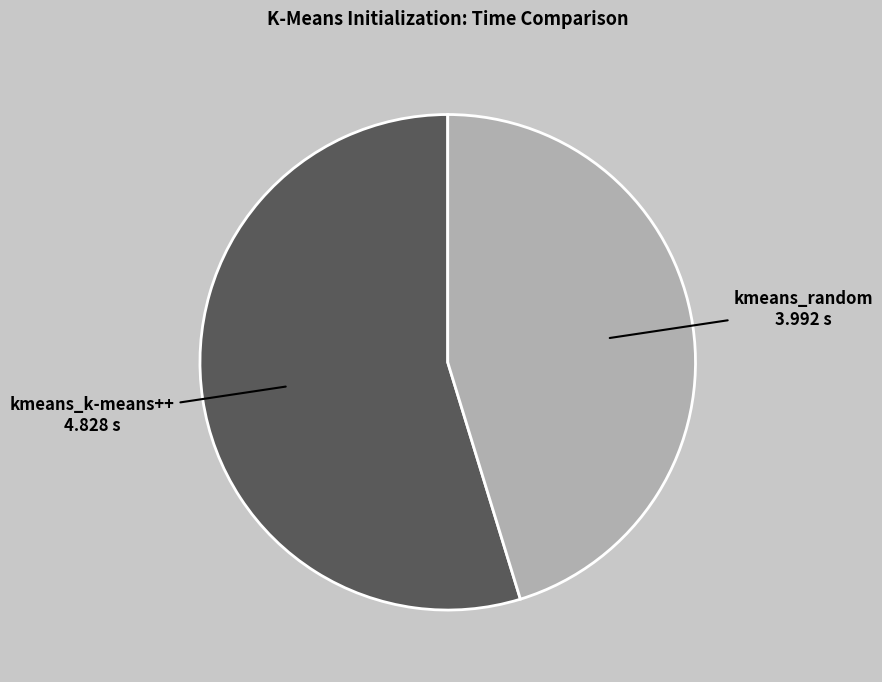

What is the smallest slice in the pie chart?

kmeans_random